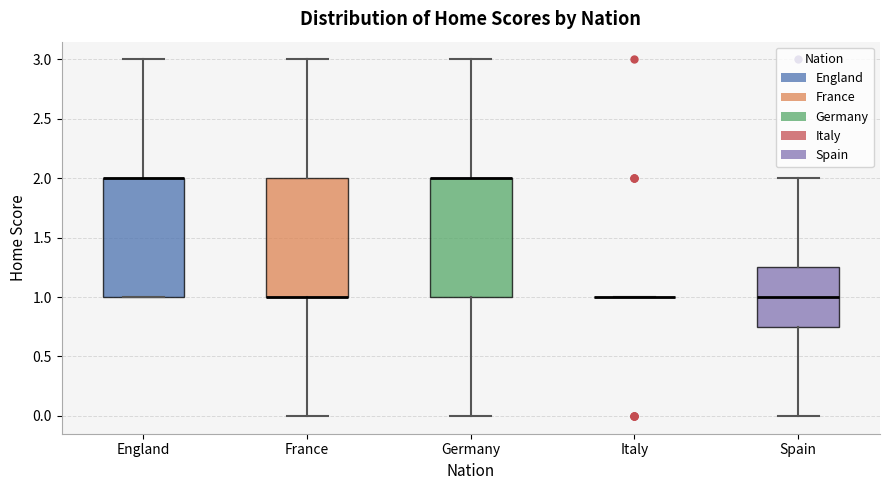

Reading left to right, transcribe this box plot: for each box, give where its median line is, the range the box spans, and where its two whiskers end, as read against the y-axis. The values are not printed on the chart, so give them approximately, as read against the axis.

England: median 2.00 (drawn on the box's upper edge), box 1.00 to 2.00, whiskers 1.00 to 3.00
France: median 1.00 (drawn on the box's lower edge), box 1.00 to 2.00, whiskers 0.00 to 3.00
Germany: median 2.00 (drawn on the box's upper edge), box 1.00 to 2.00, whiskers 0.00 to 3.00
Italy: box collapsed to a line at 1.00, whiskers 1.00 to 1.00
Spain: median 1.00, box 0.75 to 1.25, whiskers 0.00 to 2.00